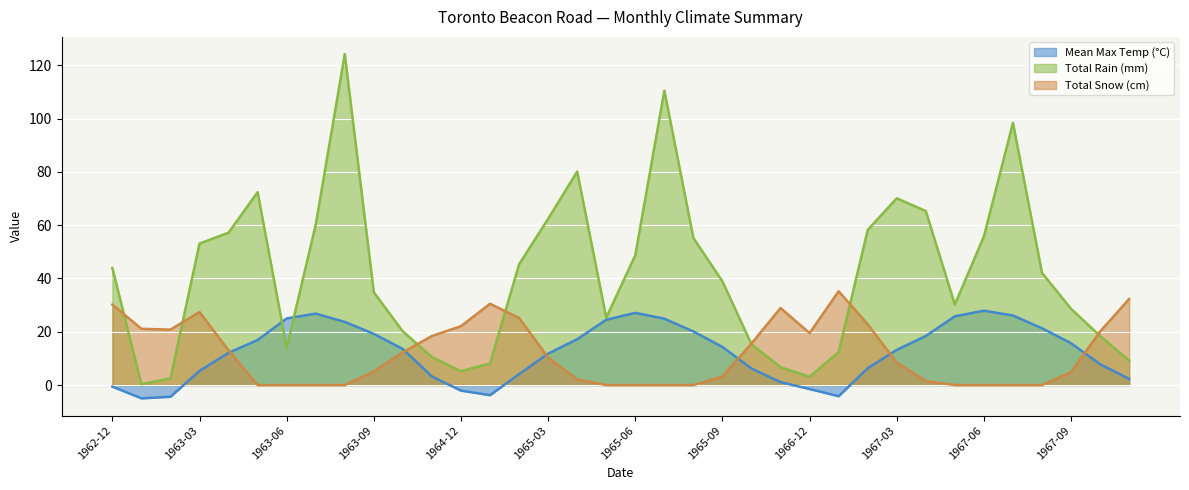

Reading left to right, extract all data points from this chart.

Mean Max Temp (°C): 1962-12=-0.6	1963-01=-5.0	1963-02=-4.4	1963-03=5.3	1963-04=12.1	1963-05=16.9	1963-06=25.0	1963-07=26.8	1963-08=23.7	1963-09=19.2	1963-10=13.5	1963-11=3.2	1964-12=-2.1	1965-01=-3.8	1965-02=4.1	1965-03=11.8	1965-04=17.2	1965-05=24.5	1965-06=27.1	1965-07=24.9	1965-08=20.1	1965-09=14.3	1965-10=6.2	1965-11=1.1	1966-12=-1.5	1967-01=-4.2	1967-02=6.3	1967-03=13.2	1967-04=18.4	1967-05=25.8	1967-06=27.9	1967-07=26.1	1967-08=21.3	1967-09=15.7	1967-10=7.8	1967-11=2.3
Total Rain (mm): 1962-12=43.9	1963-01=0.3	1963-02=2.5	1963-03=53.1	1963-04=57.2	1963-05=72.4	1963-06=14.0	1963-07=60.2	1963-08=124.2	1963-09=34.8	1963-10=20.1	1963-11=10.5	1964-12=5.2	1965-01=8.1	1965-02=45.3	1965-03=62.4	1965-04=80.1	1965-05=25.3	1965-06=48.7	1965-07=110.5	1965-08=55.2	1965-09=38.9	1965-10=15.3	1965-11=6.7	1966-12=3.1	1967-01=12.4	1967-02=58.2	1967-03=70.1	1967-04=65.3	1967-05=30.2	1967-06=55.8	1967-07=98.4	1967-08=42.1	1967-09=28.6	1967-10=18.4	1967-11=9.2
Total Snow (cm): 1962-12=30.2	1963-01=21.1	1963-02=20.8	1963-03=27.4	1963-04=13.0	1963-05=0.0	1963-06=0.0	1963-07=0.0	1963-08=0.0	1963-09=5.1	1963-10=12.3	1963-11=18.4	1964-12=22.1	1965-01=30.5	1965-02=25.2	1965-03=10.3	1965-04=2.1	1965-05=0.0	1965-06=0.0	1965-07=0.0	1965-08=0.0	1965-09=3.2	1965-10=15.6	1965-11=28.9	1966-12=19.5	1967-01=35.2	1967-02=22.8	1967-03=8.4	1967-04=1.5	1967-05=0.0	1967-06=0.0	1967-07=0.0	1967-08=0.0	1967-09=4.8	1967-10=20.1	1967-11=32.3